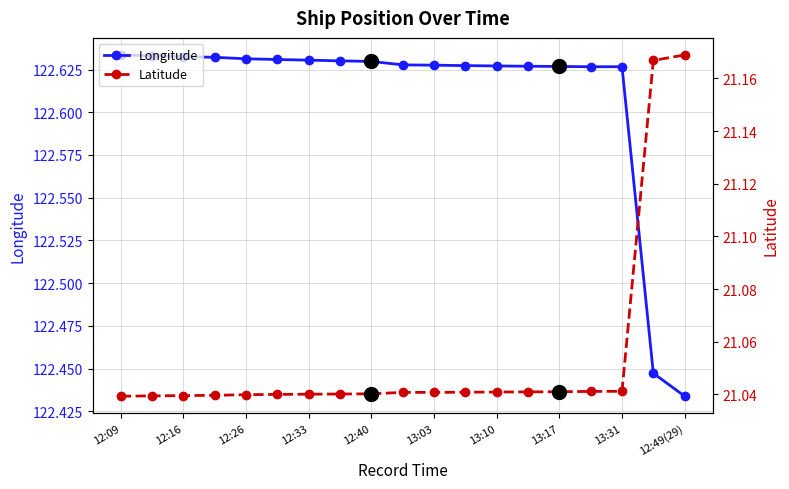

Which series has the widest spread of values?

Longitude